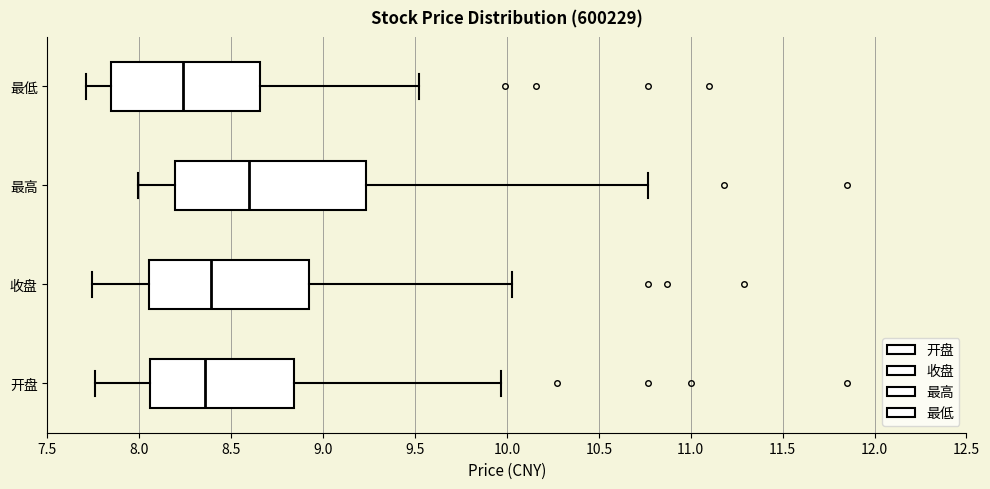

Which box's median line is the furthest to the right?

最高